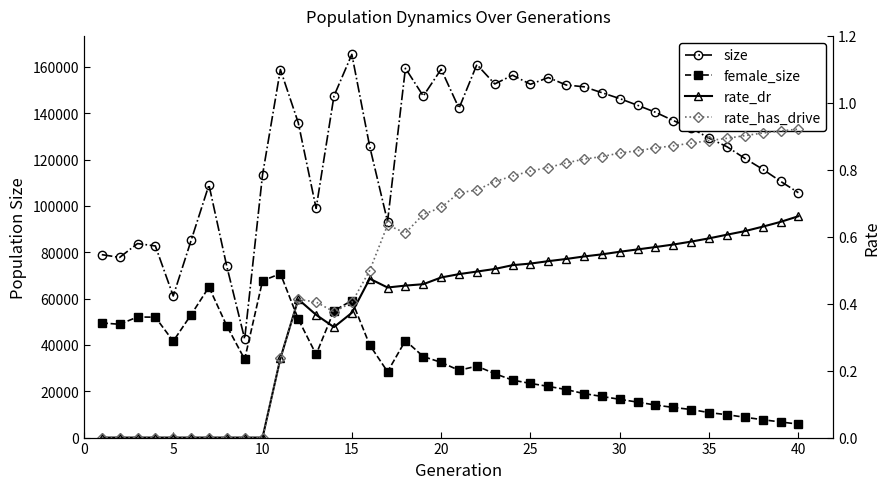

Rank the series by their maximum value, from lowest to highest.

rate_dr, rate_has_drive, female_size, size